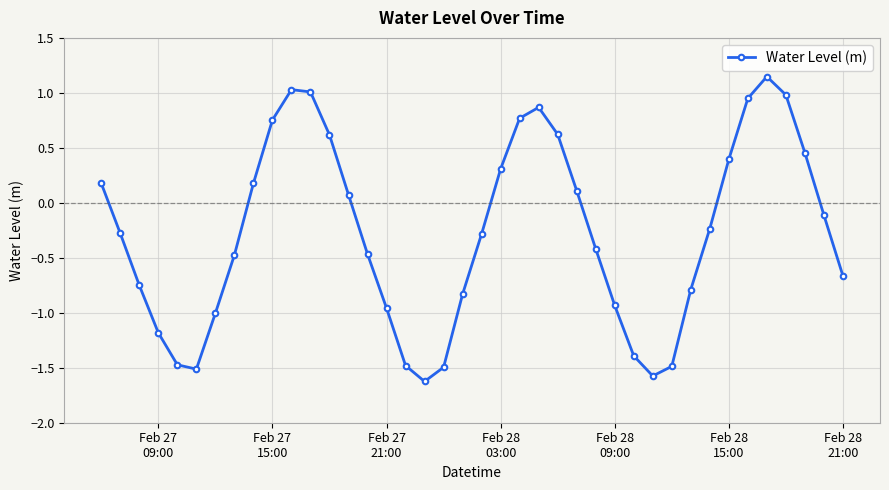

How many interior local peaks (higher than both neighbors) does the data have?

3